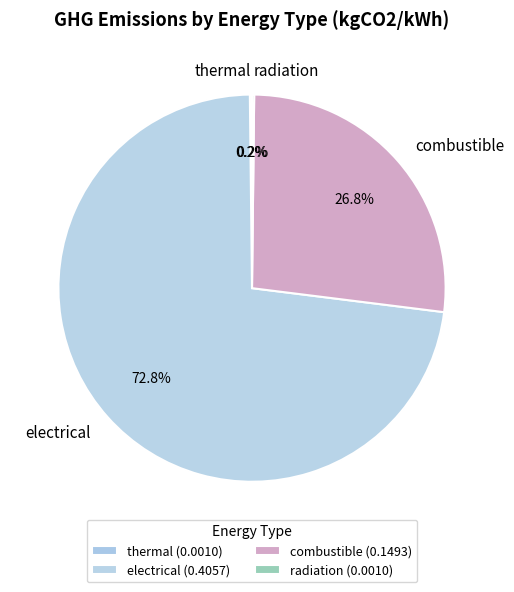

Is there a majority slice in this chart?

Yes